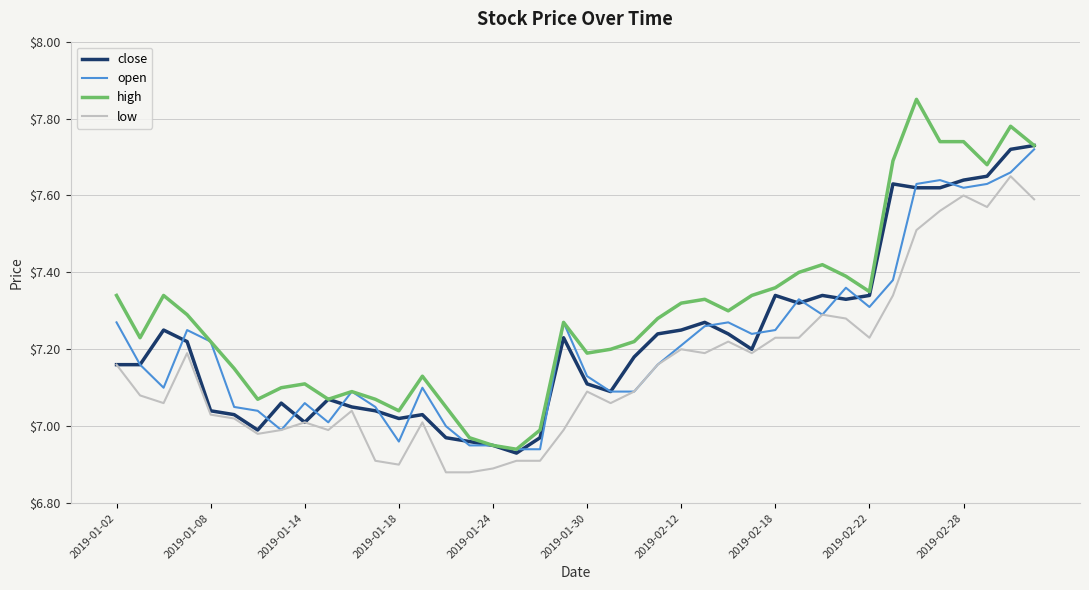

What are all the series names shown in the legend?

close, open, high, low